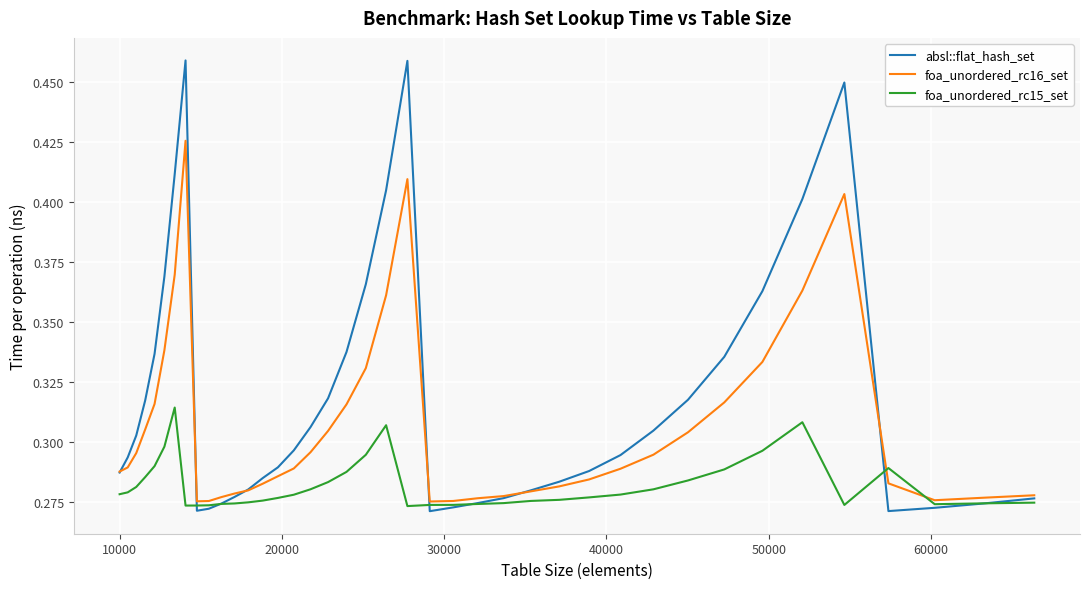

How many lines are shown in the chart?

3